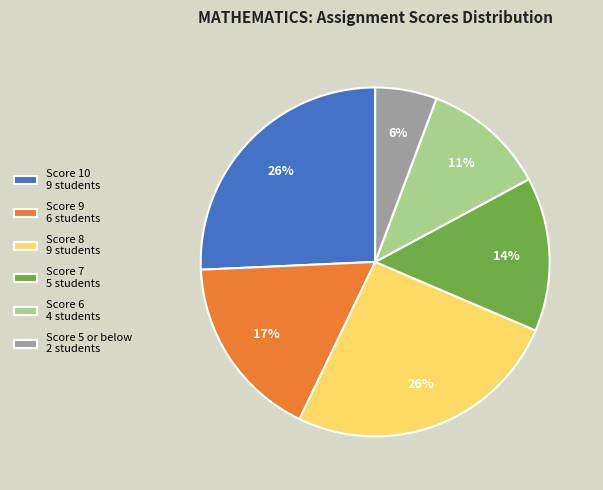

Is it true that Score 9 6 students is 29% of the pie?

False